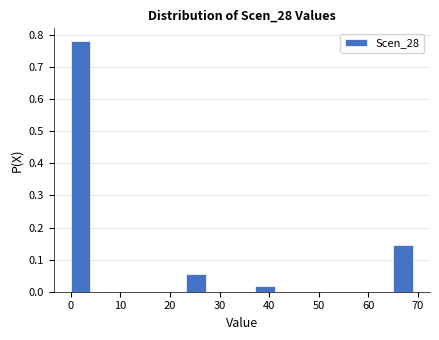

Which range on the x-axis has the tallest bar?

0 to 5